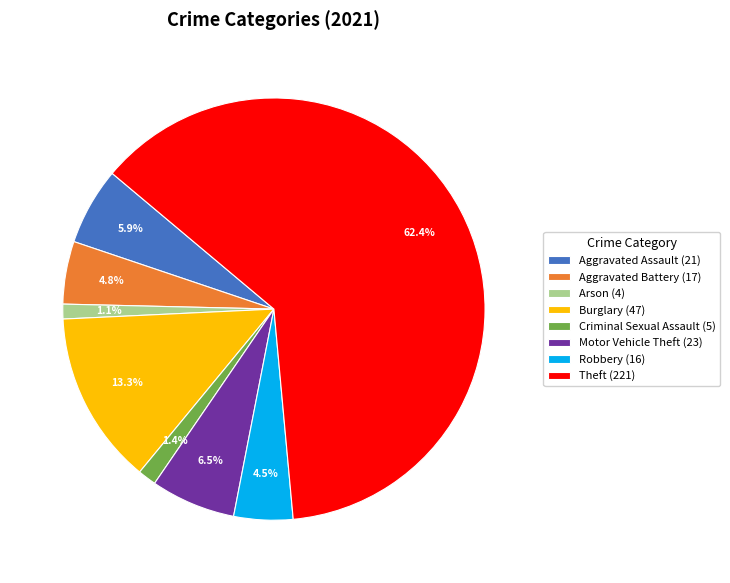

How much of the chart is everything except Burglary (47)?

86.7%